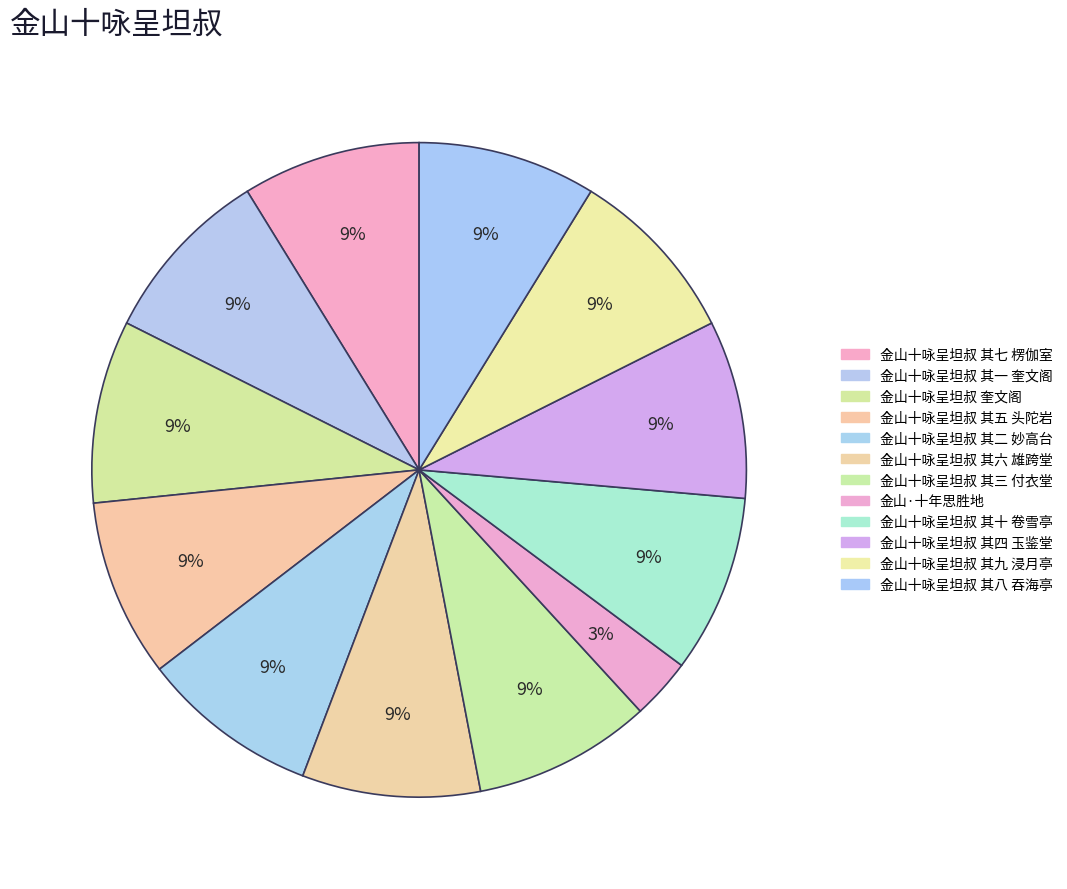

True or false: 金山十咏呈坦叔 其九 浸月亭 accounts for 2% of the total.

False